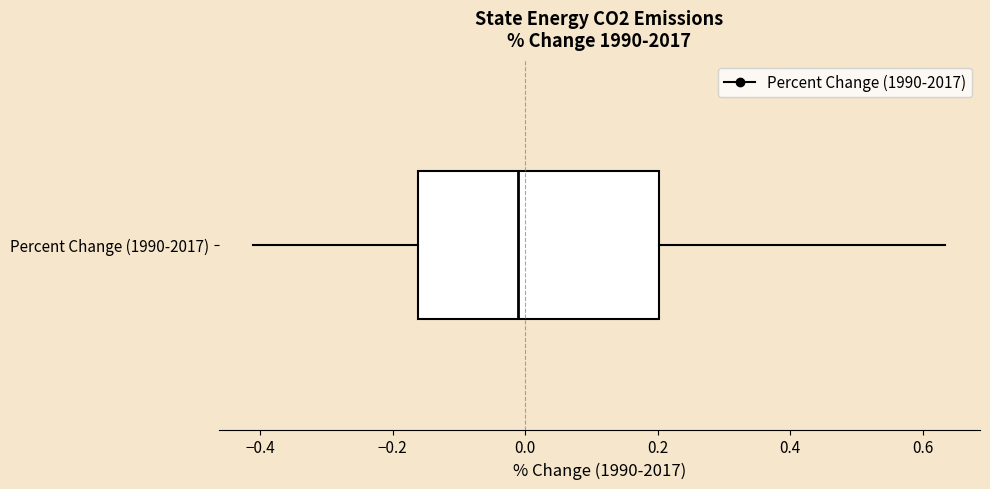

Transcribe this box plot: give where the median line is, the range the box spans, and where the two whiskers end, as read against the x-axis. The values are not printed on the chart, so give them approximately, as read against the axis.

median -0.02, box -0.16 to 0.20, whiskers -0.42 to 0.64